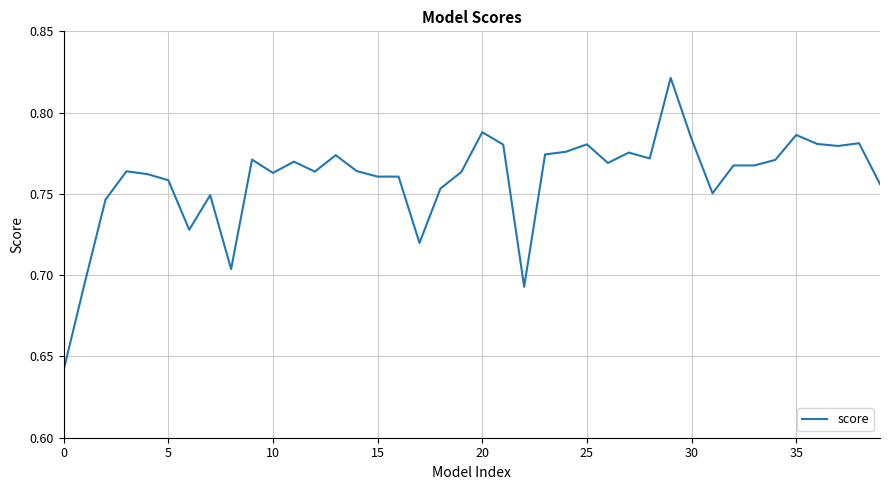

Does the chart display data point markers on the line(s)?

No